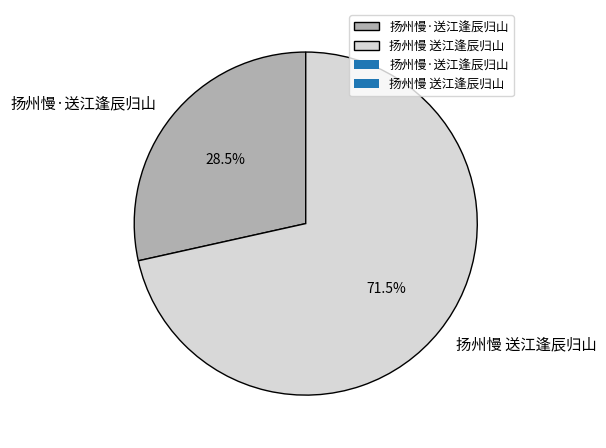

Between 扬州慢 送江逢辰归山 and 扬州慢·送江逢辰归山, which is larger?

扬州慢 送江逢辰归山